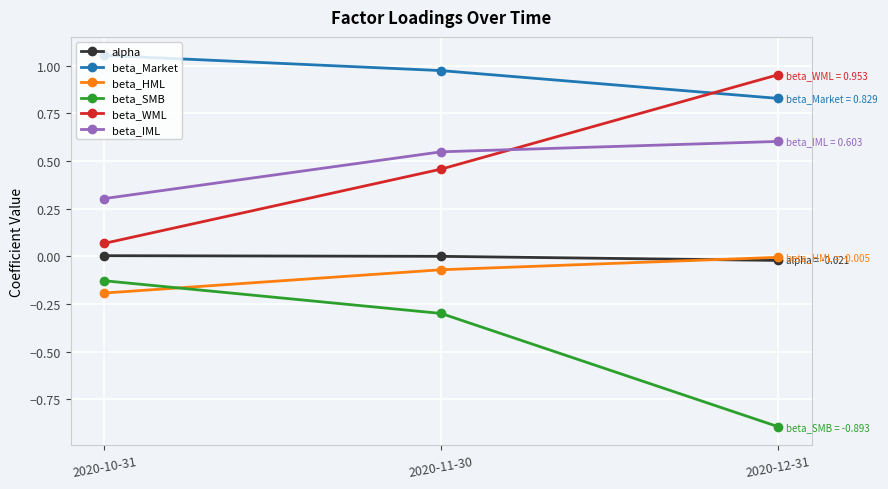

What are all the series names shown in the legend?

alpha, beta_Market, beta_HML, beta_SMB, beta_WML, beta_IML